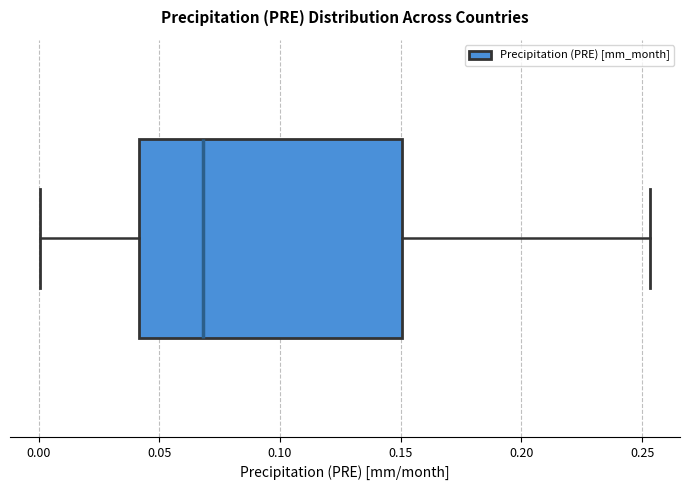

Read this box plot against the x-axis: the position of the median line, the range covered by the box, and the ends of both whiskers. The values are not printed on the chart, so give them approximately, as read against the axis.

median 0.070, box 0.040 to 0.150, whiskers 0.000 to 0.255